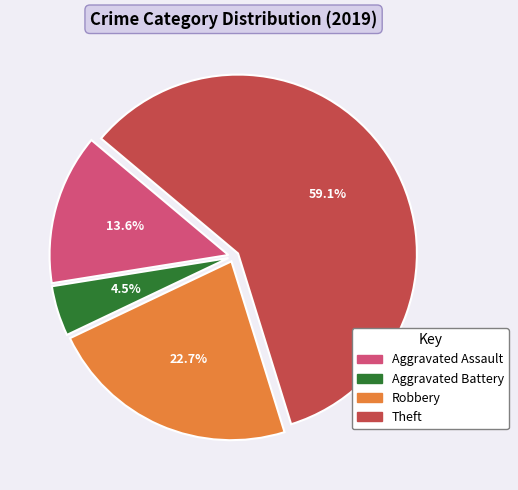

How many slices are in this pie chart?

4